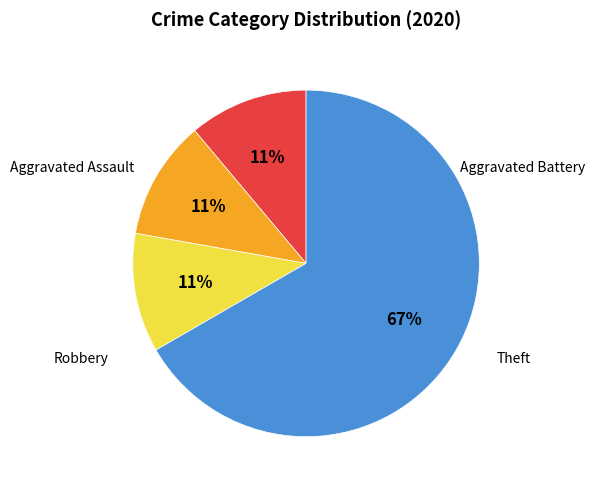

To the nearest percent, what is the average slice percentage?

25%